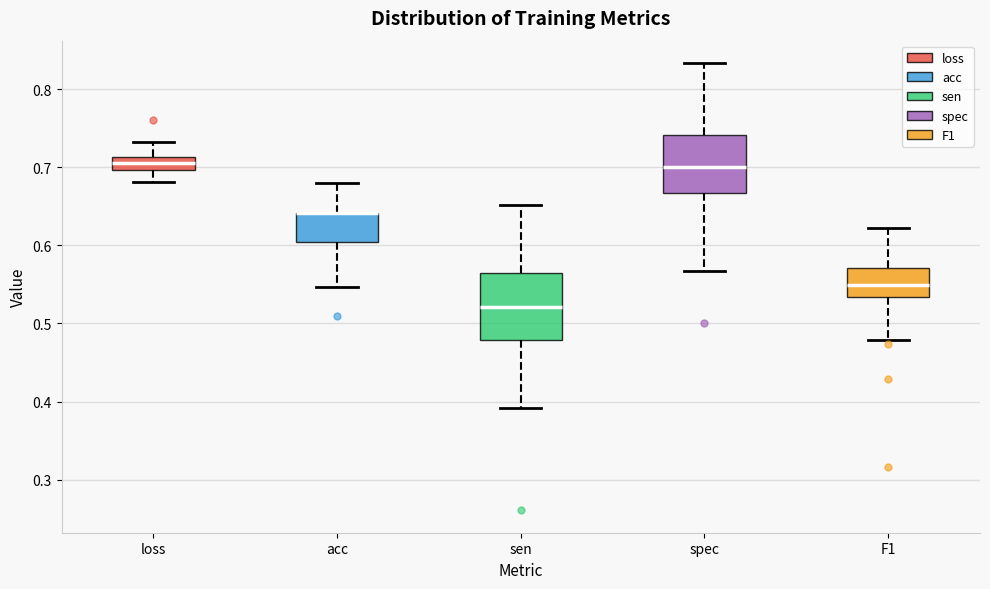

Where is the upper edge of the box for loss on the y-axis? The values are not printed on the chart, so give them approximately, as read against the axis.

0.71